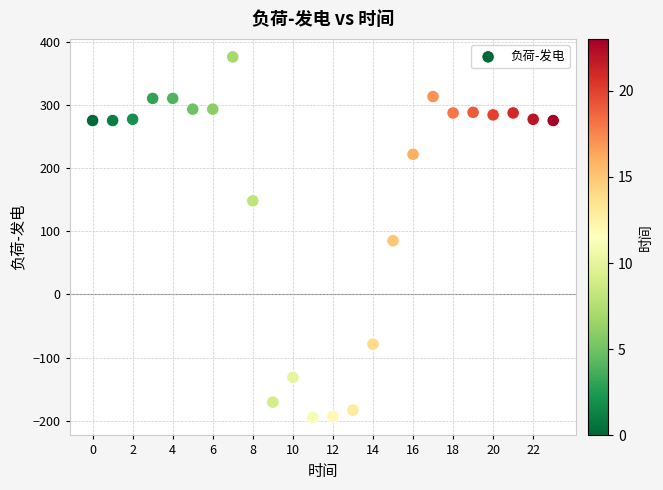

What is the range of Y values (max minus min)?

570.3